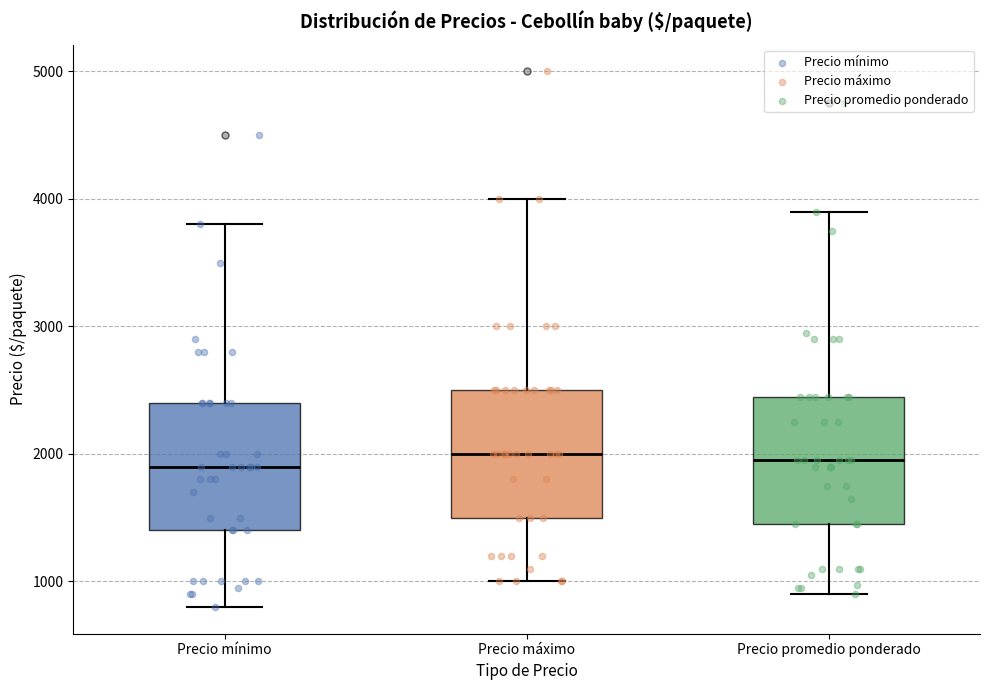

Reading left to right, transcribe this box plot: for each box, give where its median line is, the range the box spans, and where its two whiskers end, as read against the y-axis. The values are not printed on the chart, so give them approximately, as read against the axis.

Precio mínimo: median 1900, box 1400 to 2400, whiskers 800 to 3800
Precio máximo: median 2000, box 1500 to 2500, whiskers 1000 to 4000
Precio promedio ponderado: median 2000, box 1500 to 2500, whiskers 900 to 3900